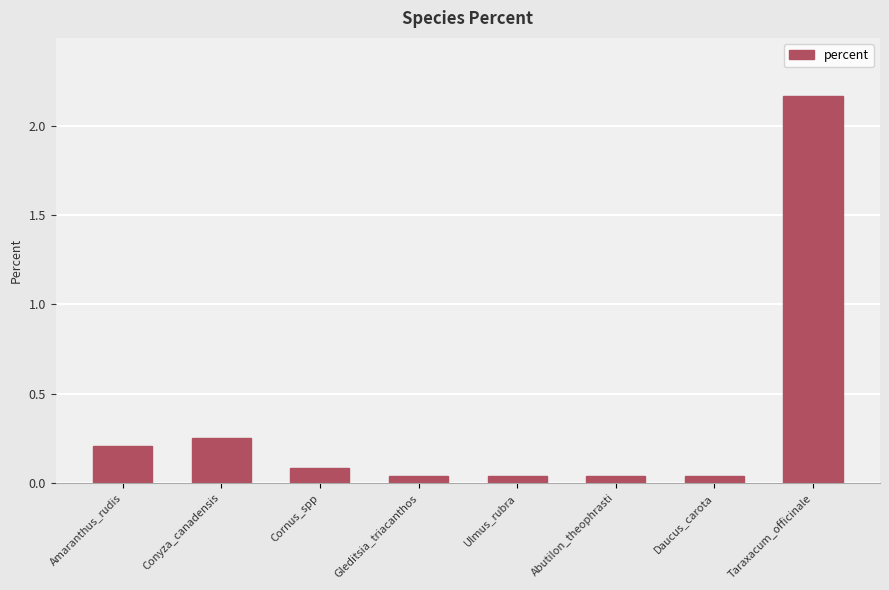

At which label is the value closest to 1?

Conyza_canadensis